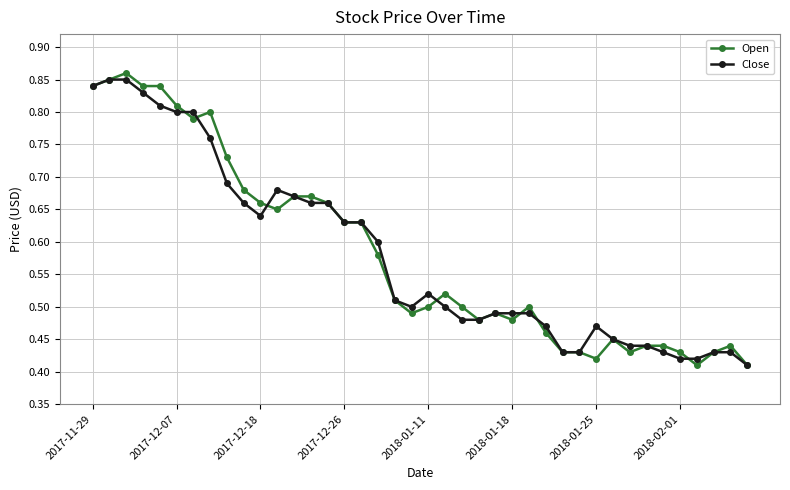

At how many categories does at least one series exceed 0?

40